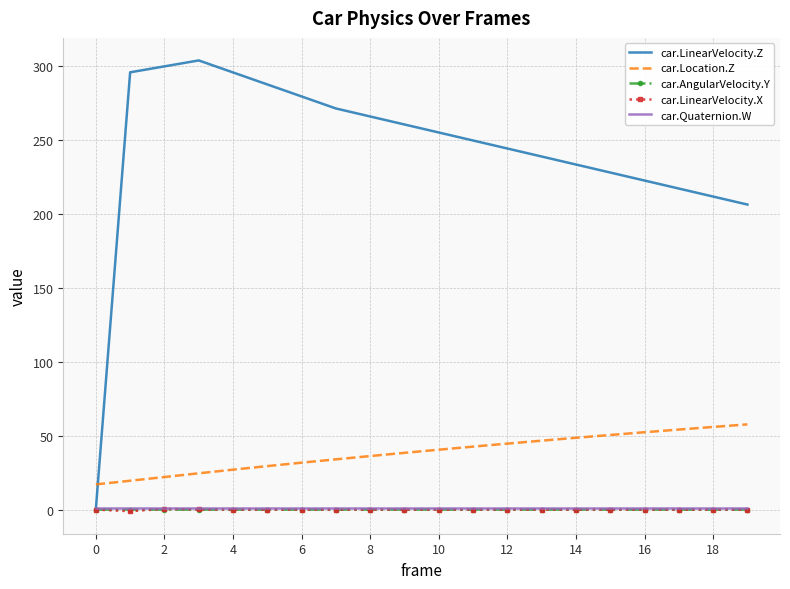

True or false: car.Location.Z and car.AngularVelocity.Y cross at least once.

False